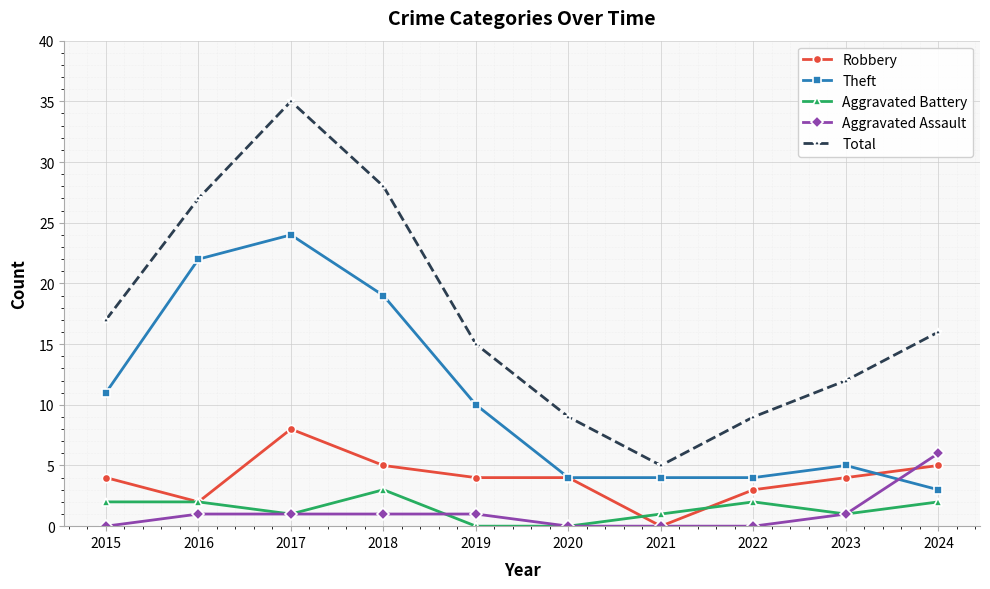

What value does the Total series have at 2022?

9